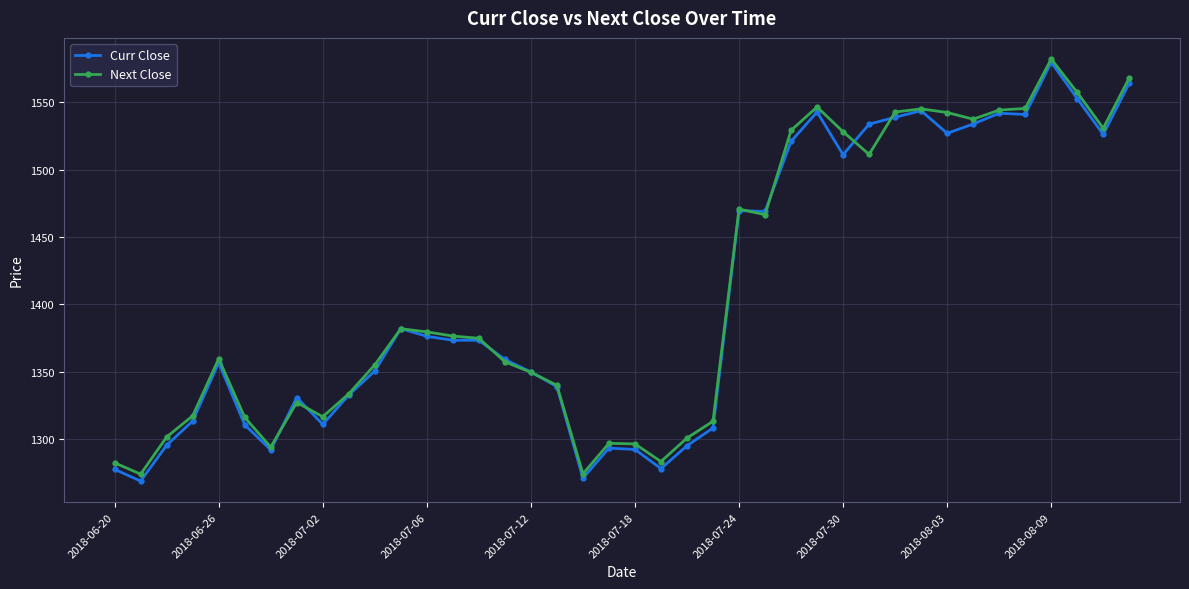

Which series has the widest spread of values?

Curr Close